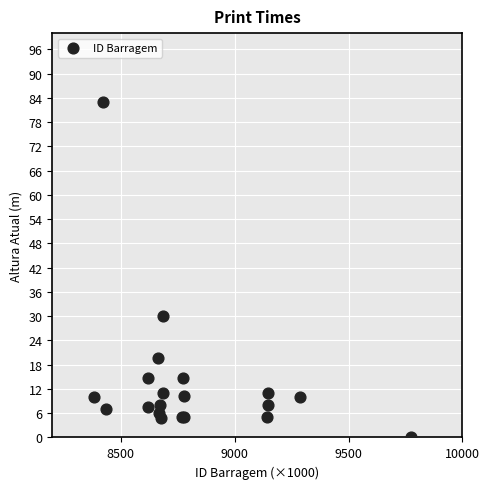

What Y value in the scatter plot is closest to 41?

30.0